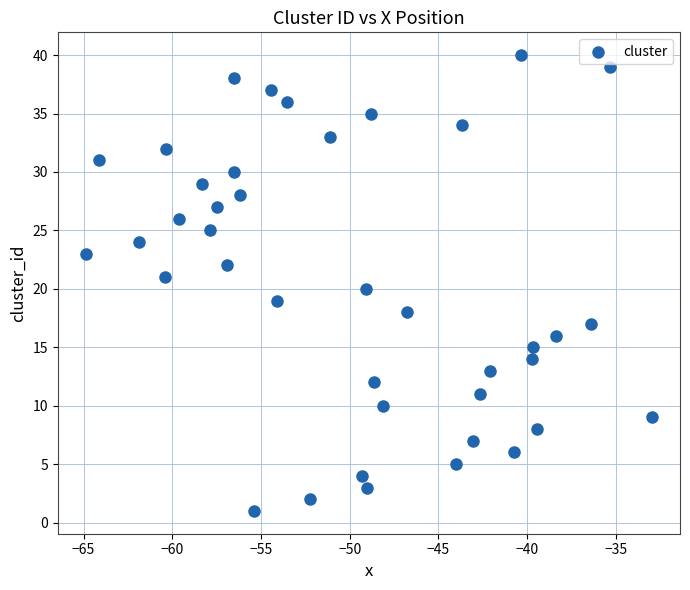

What is the range of Y values (max minus min)?

39